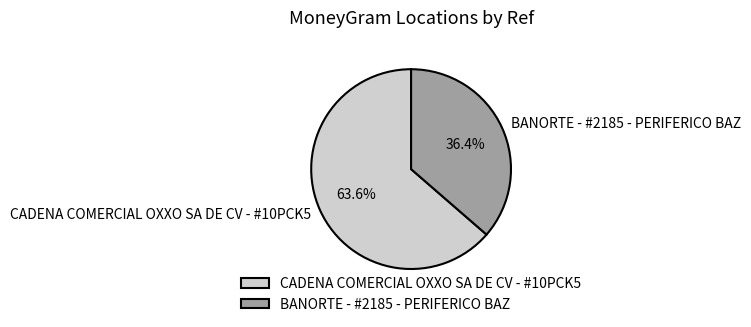

The BANORTE - #2185 - PERIFERICO BAZ slice represents 41% of the pie. True or false?

False